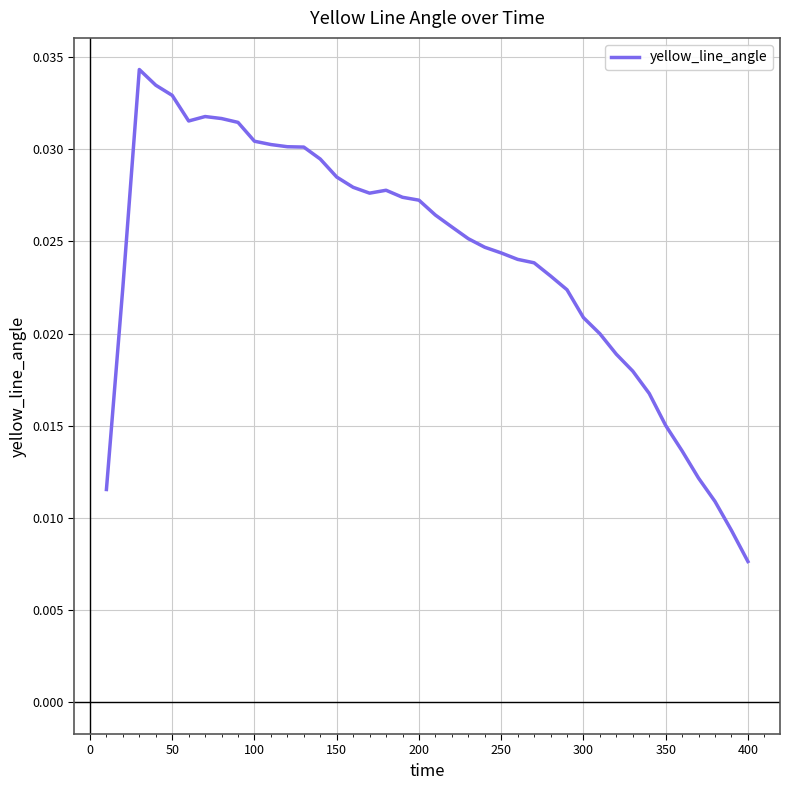

Which category has the lowest value across all series?

400